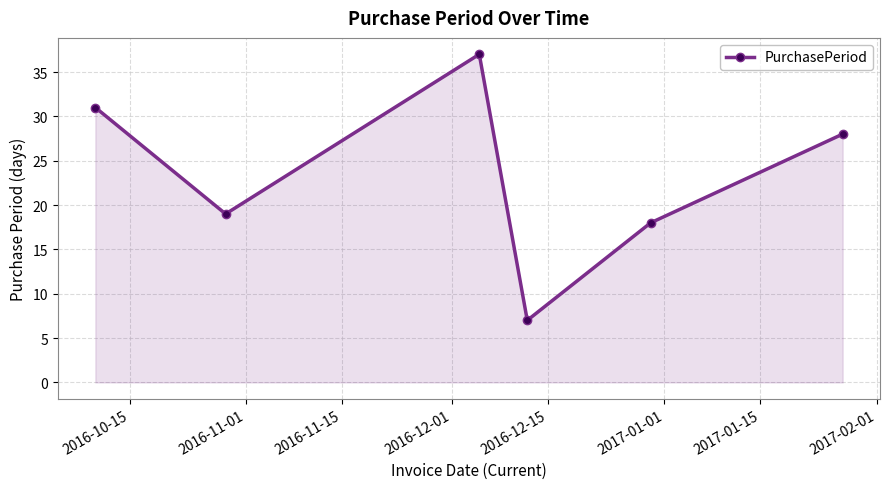

What is the greatest value displayed?

37